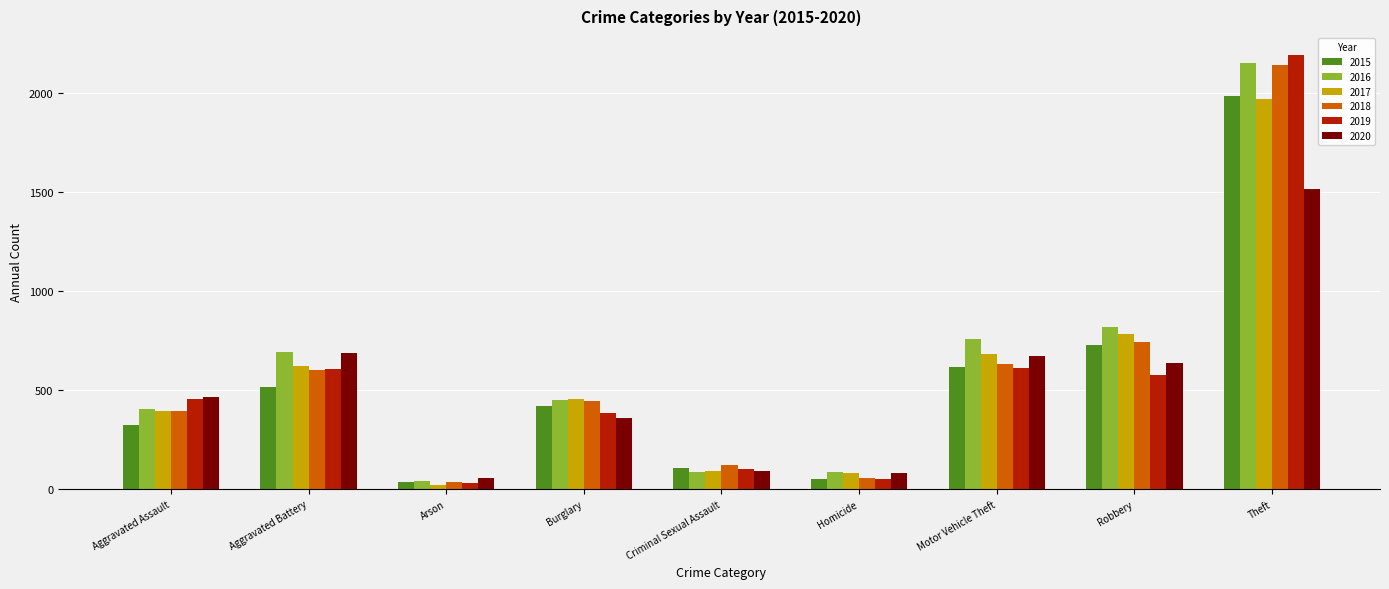

What is the maximum value shown in the chart?

2190